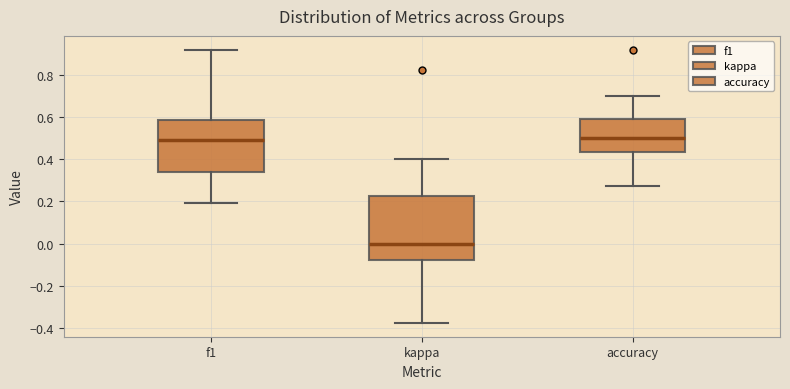

Which box is the tallest, from its lower edge to its upper edge?

kappa